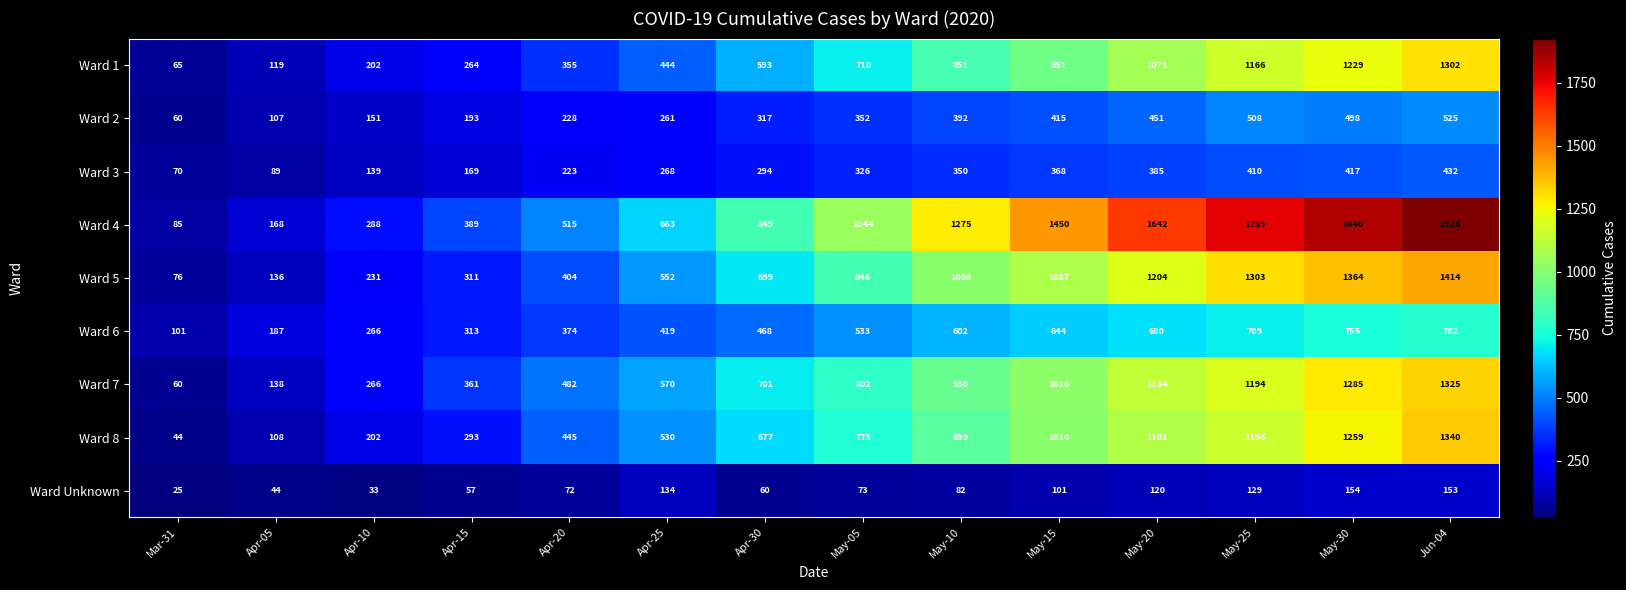

How many series are shown in this chart?

9